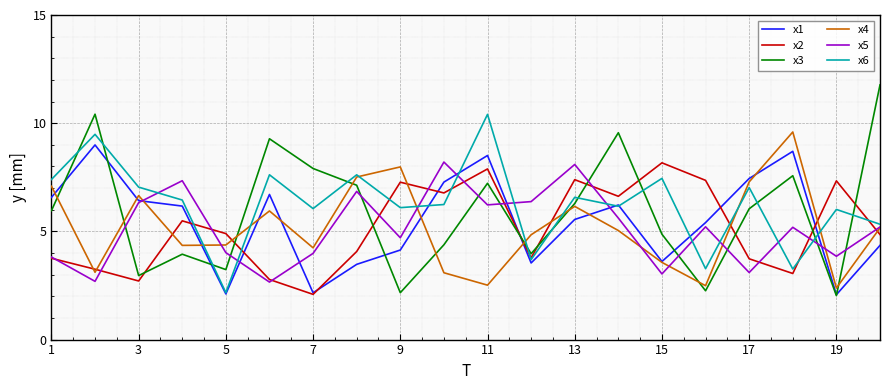

True or false: x2 has more than 1 points higher than both neighbors.

True